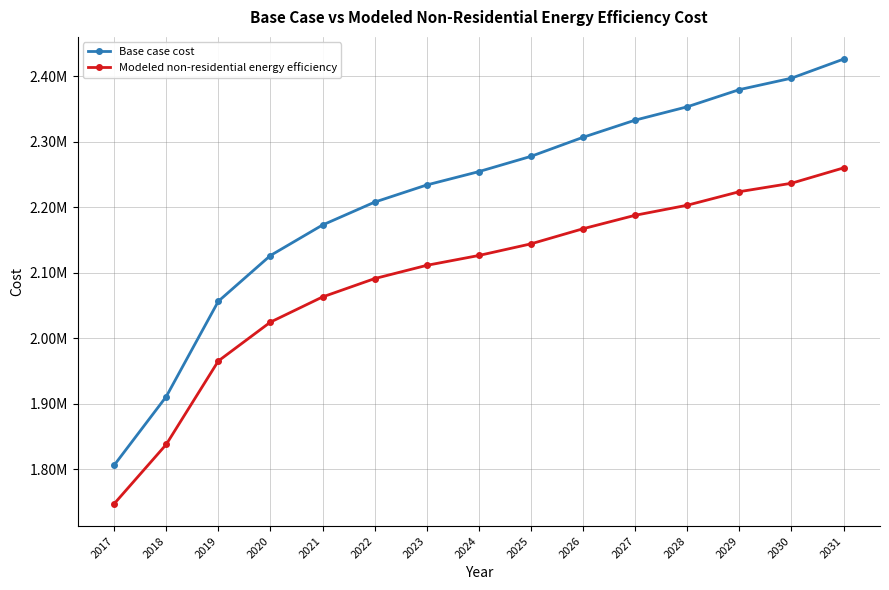

True or false: Base case cost has more than 0 interior local peaks.

False